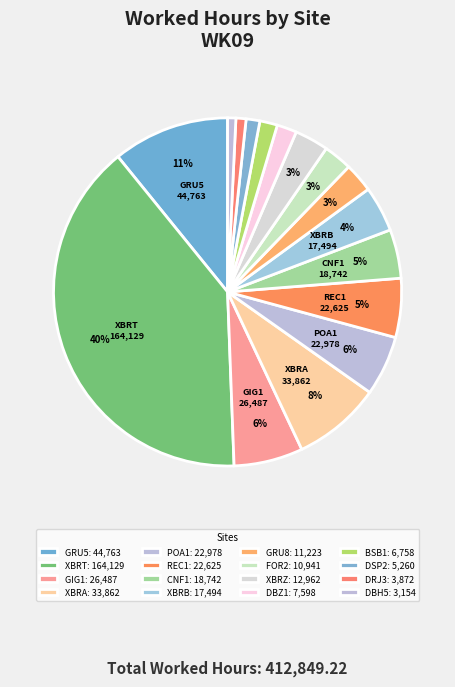

Count the number of slices in the pie.

16